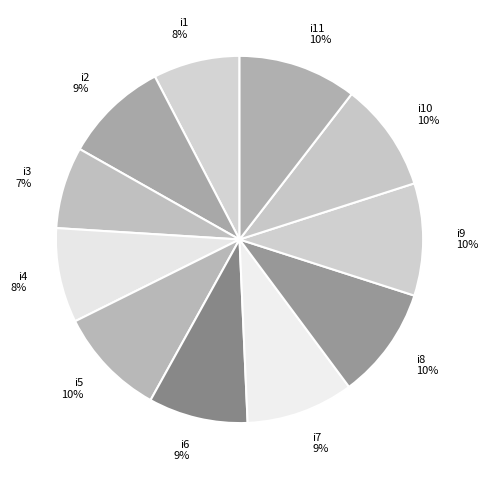

To the nearest percent, what is the difference between the largest and smallest slice percentages?

3%